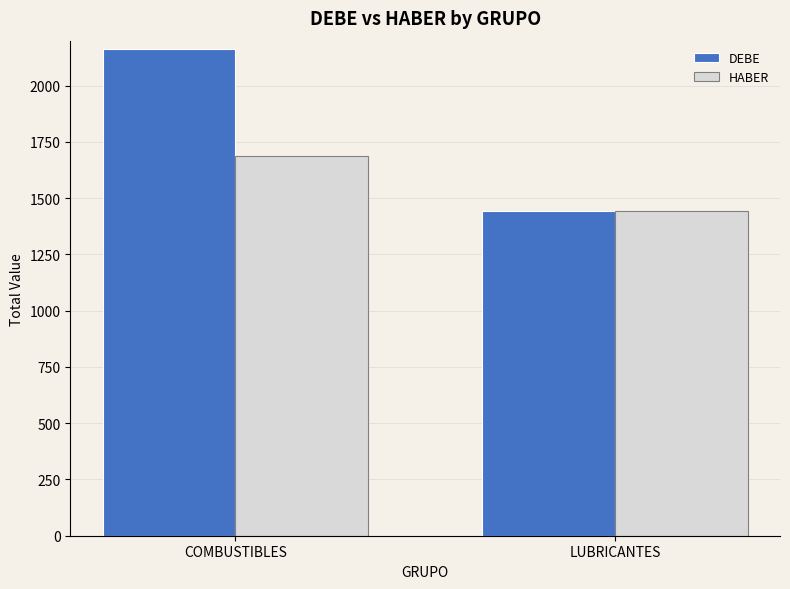

At which category is the sum across all series the highest?

COMBUSTIBLES